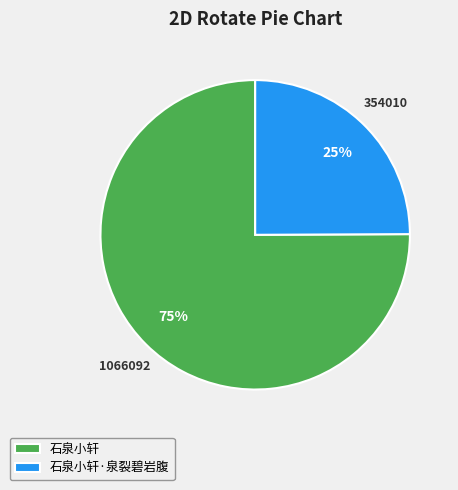

True or false: 石泉小轩 accounts for 75% of the total.

True